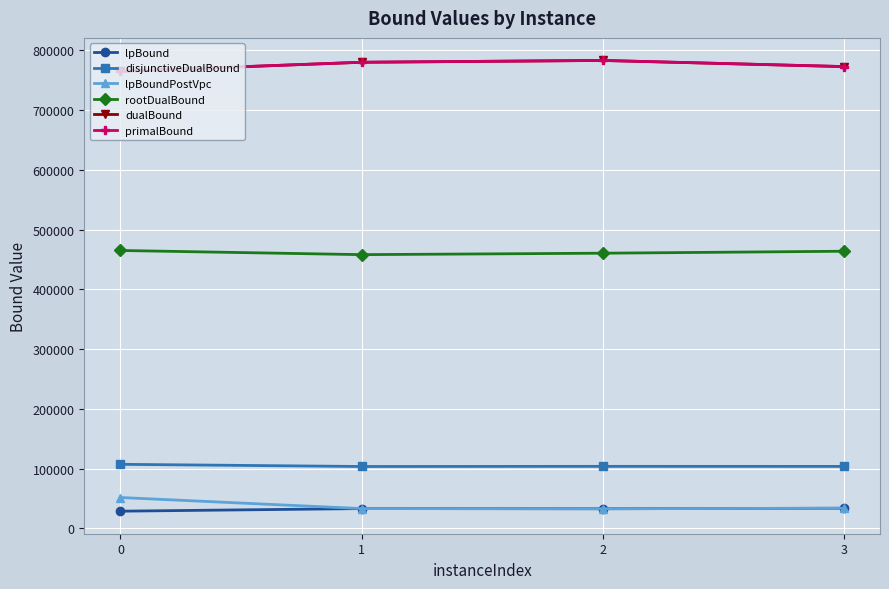

What is the minimum value shown in the chart?

28694.0